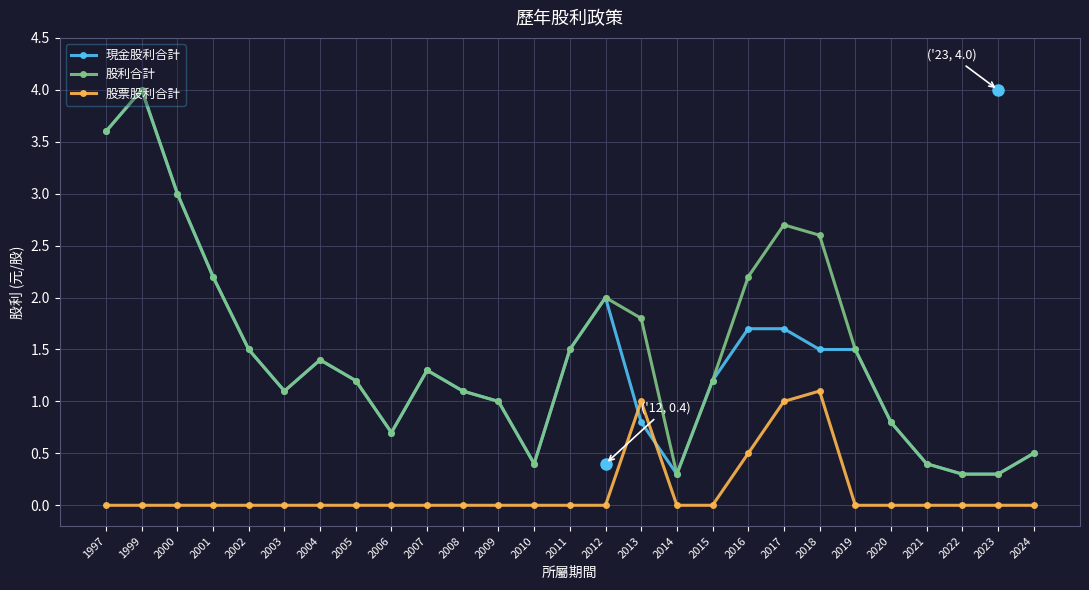

What is the value of the 股利合計 point at the 5th from the left?

1.5